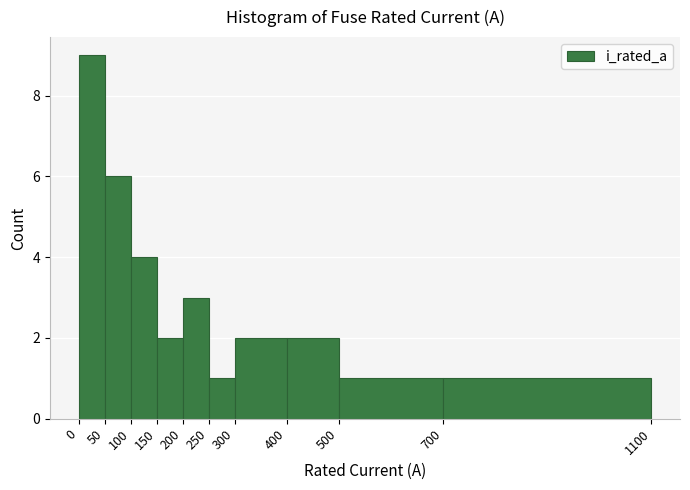

Reading left to right, transcribe this chart: for each bar, give the range it covers on the x-axis and its height. The values are not printed on the chart, so give them approximately, as read against the axis.

0 to 50: 9
50 to 100: 6
100 to 150: 4
150 to 200: 2
200 to 250: 3
250 to 300: 1
300 to 400: 2
400 to 500: 2
500 to 700: 1
700 to 1100: 1